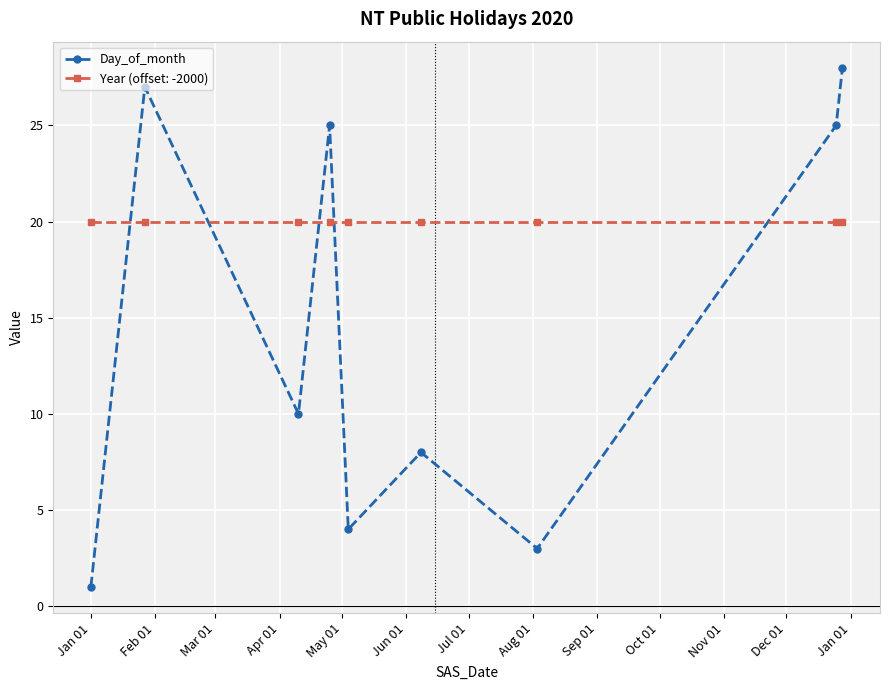

In Day_of_month, how many points are higher than both neighbors (excluding endpoints)?

3